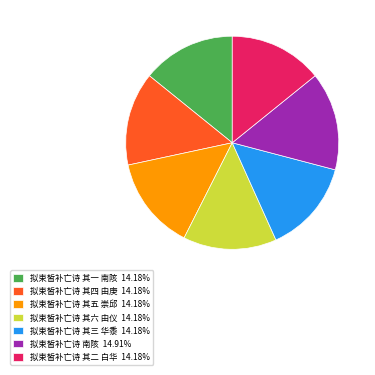

Does 拟束皙补亡诗 其六 由仪 represent more than half of the total?

No